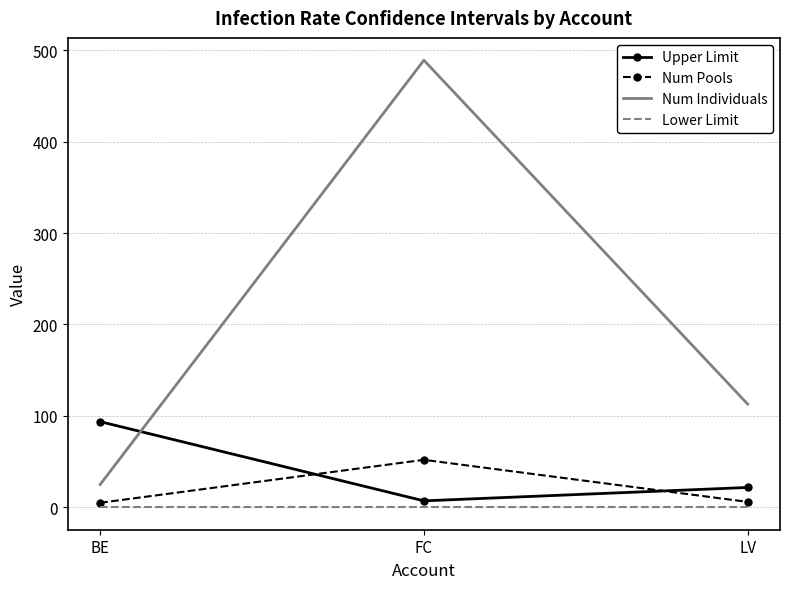

Read the Num Pools value at FC.

52.0